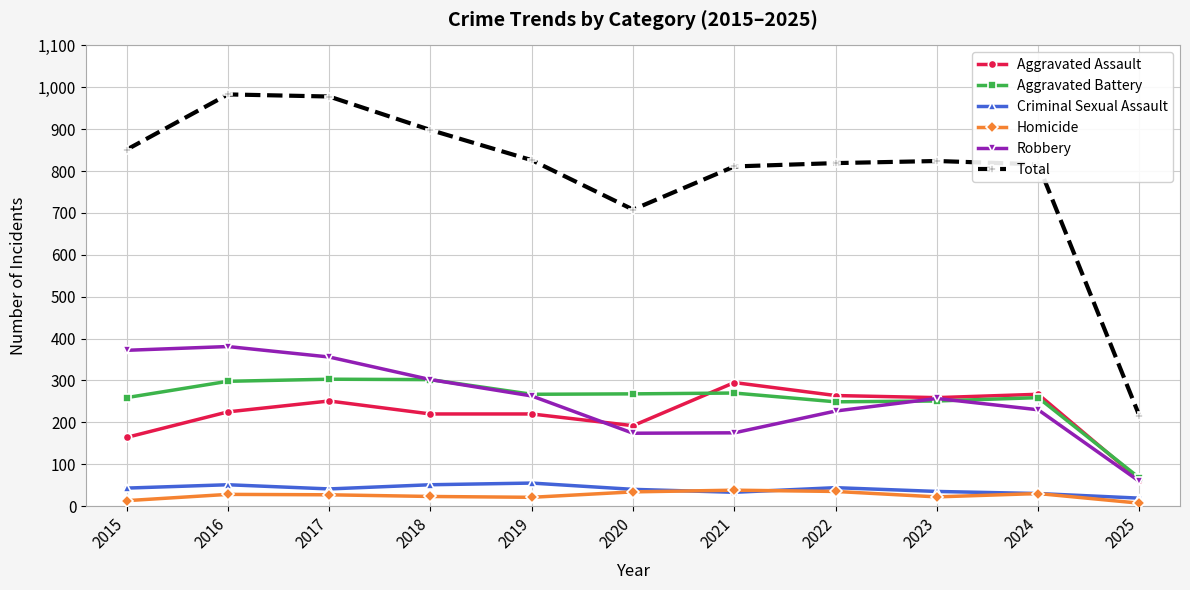

What is the average value of the Homicide series?

25